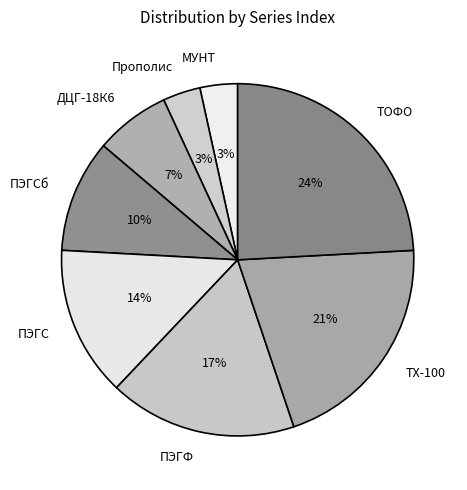

Do ПЭГФ and ПЭГСб together represent more than half of the pie?

No